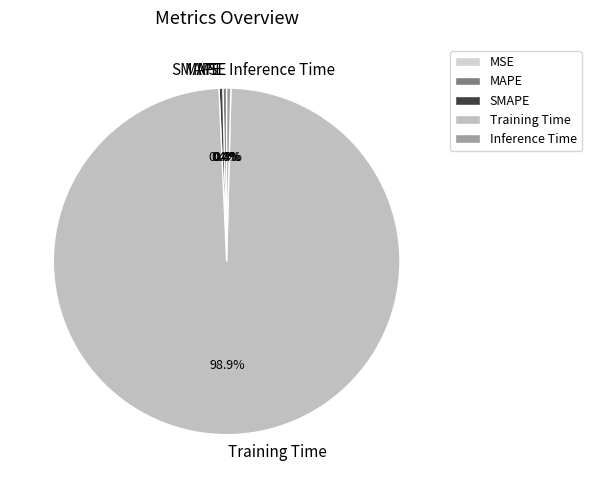

Is Training Time the majority of the pie?

Yes